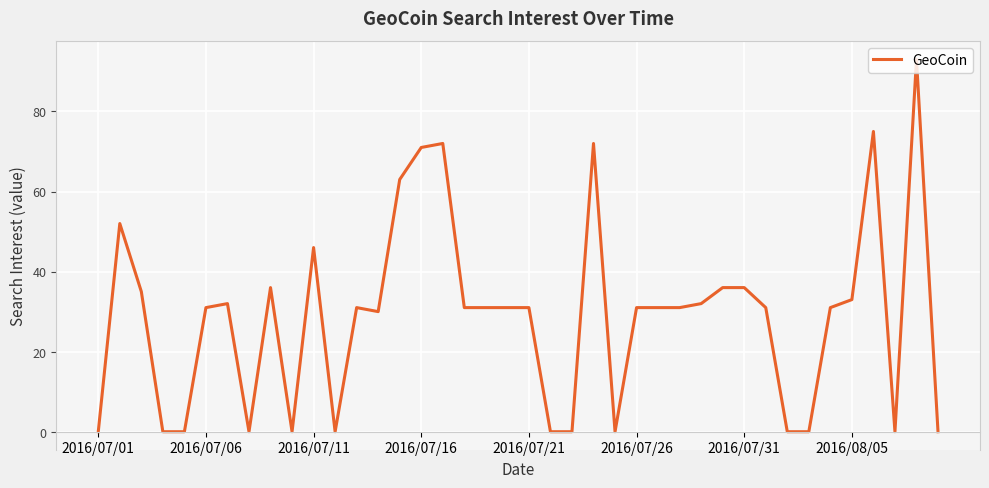

What is the sum of all values?

1155